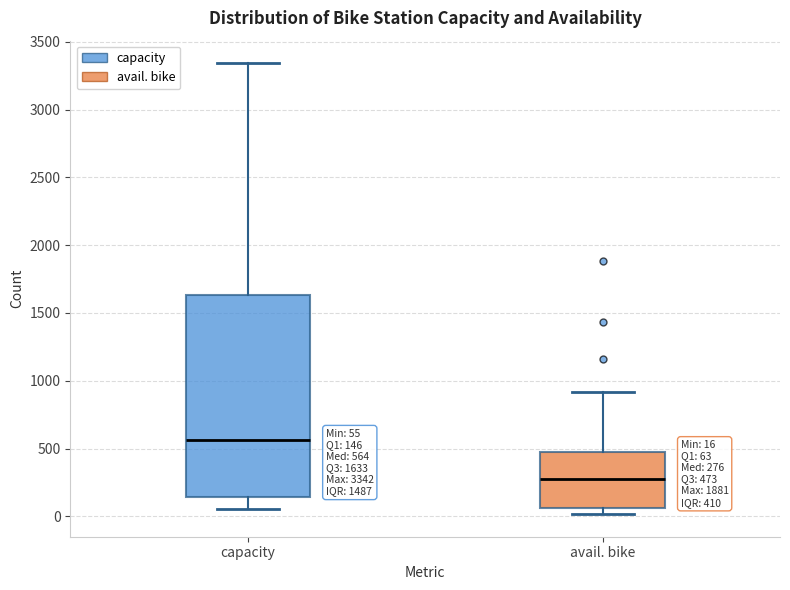

Which box is the tallest, from its lower edge to its upper edge?

capacity